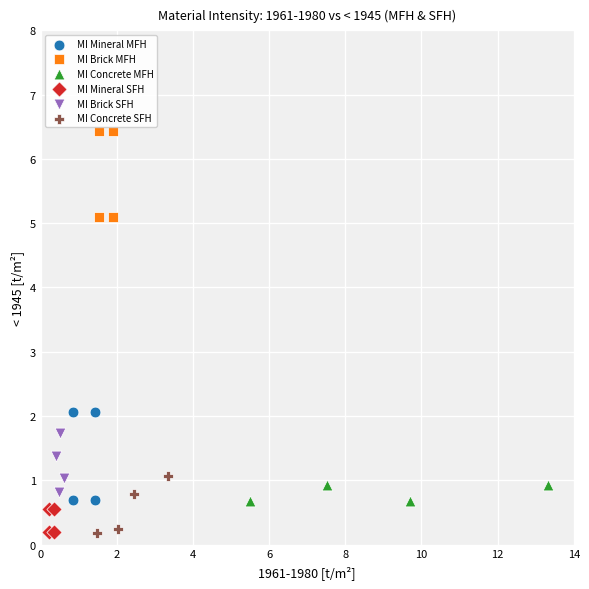

Which series has the widest spread of Y values?

MI Mineral MFH